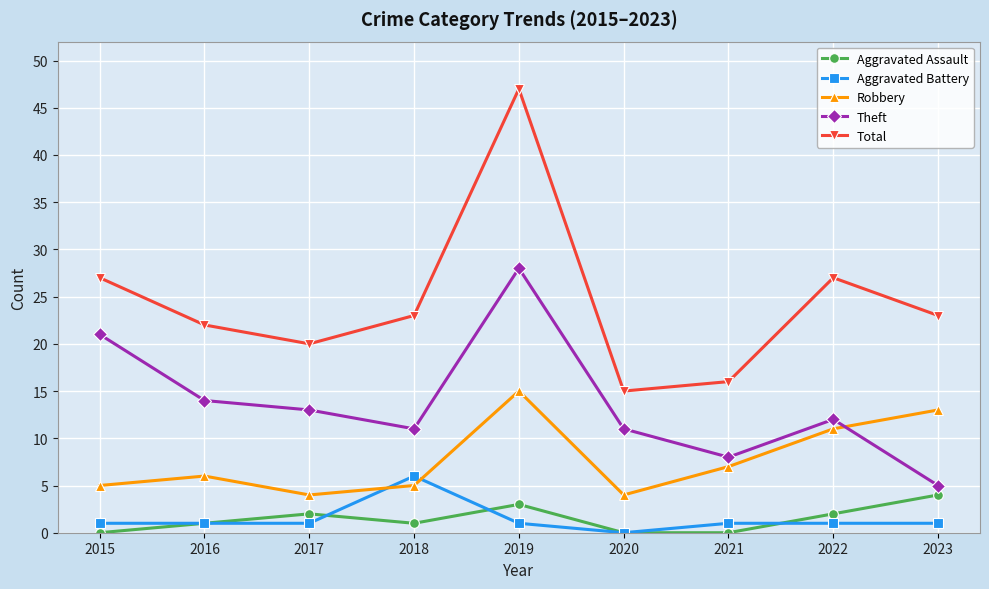

True or false: Aggravated Battery and Theft cross at least once.

False